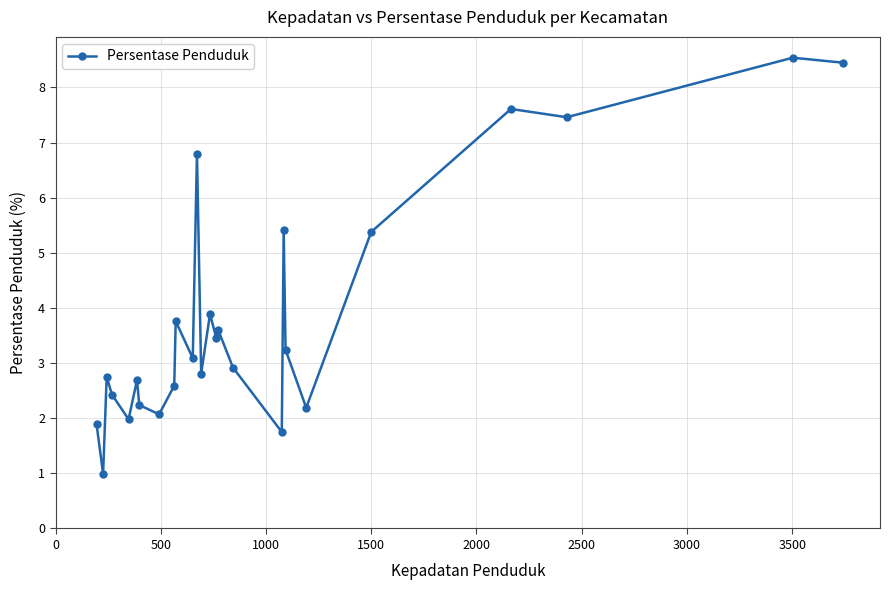

True or false: the data has more than 1 interior local peaks.

True